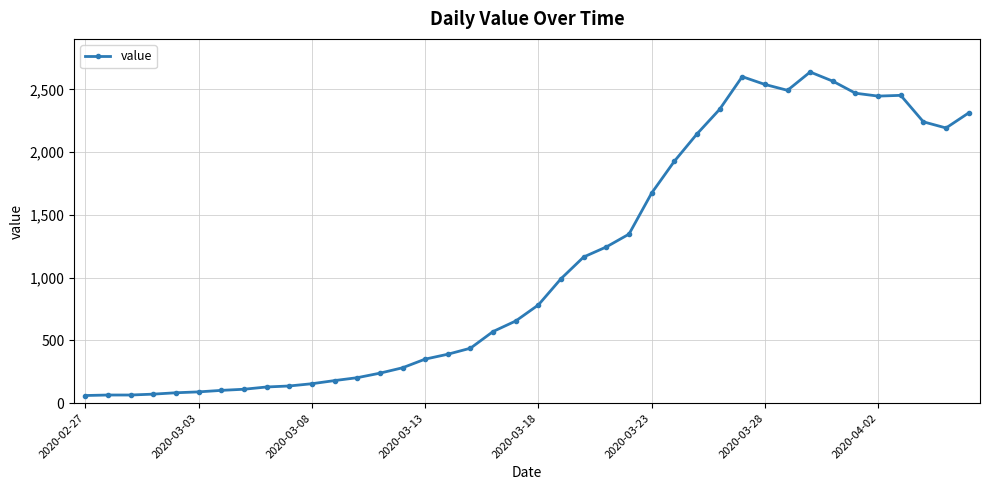

True or false: the data has more than 2 interior local peaks.

True